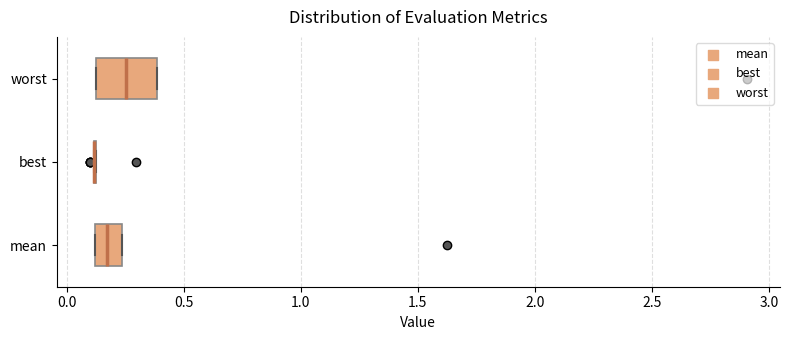

Comparing the boxes themselves (not the whiskers), which one is the widest?

worst